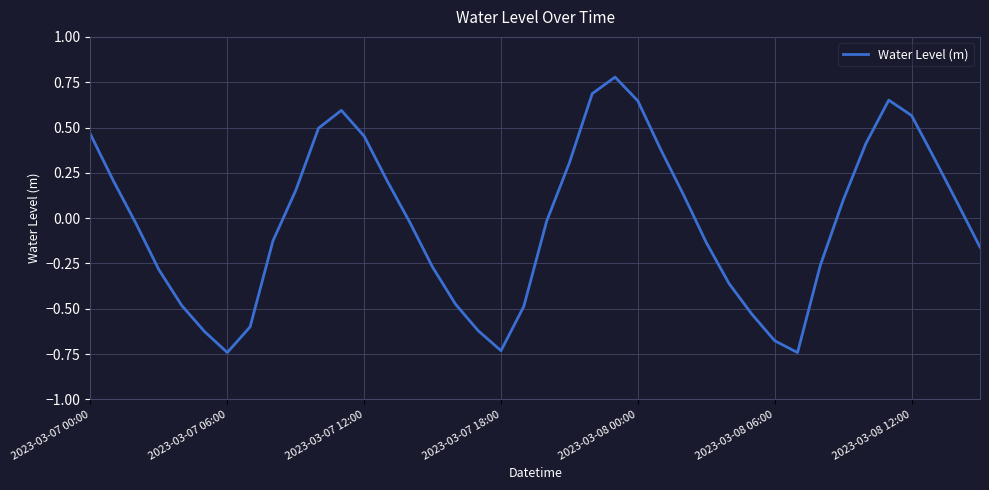

What is the difference between the maximum and minimum values?

1.5